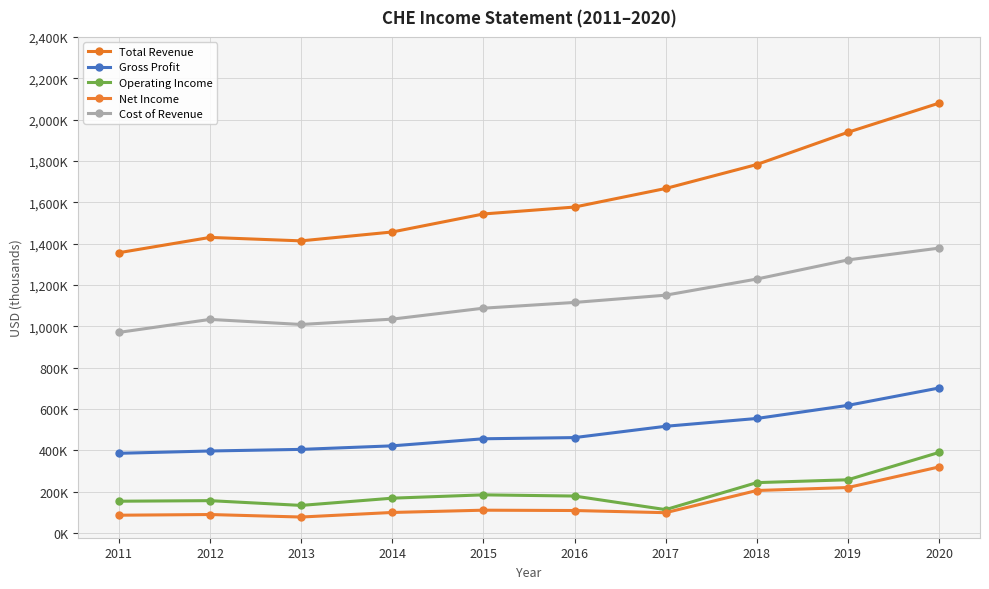

Which category has the lowest value in the Gross Profit series?

2011